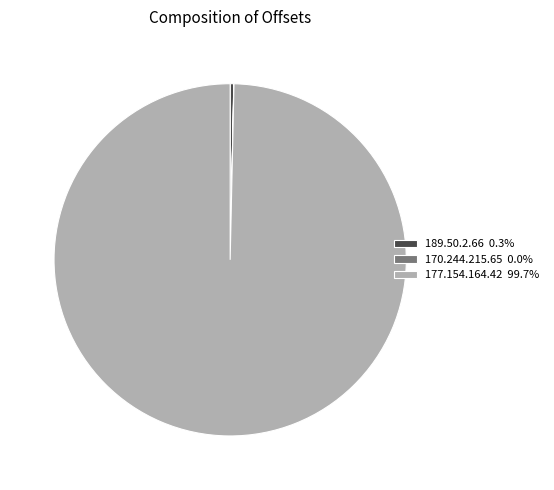

Does any single category account for the majority?

Yes